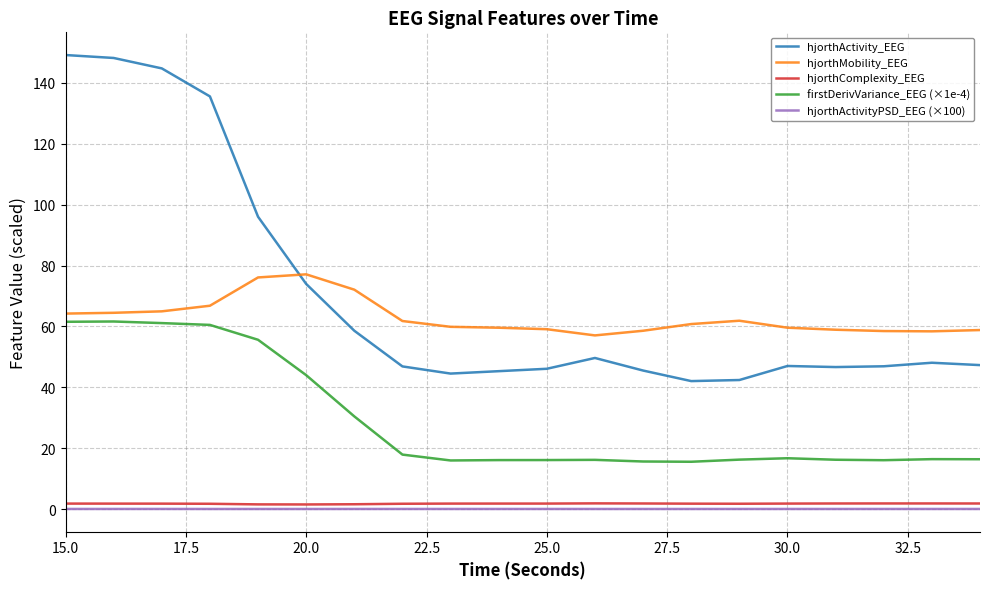

Which series has the largest total across all categories?

hjorthActivity_EEG